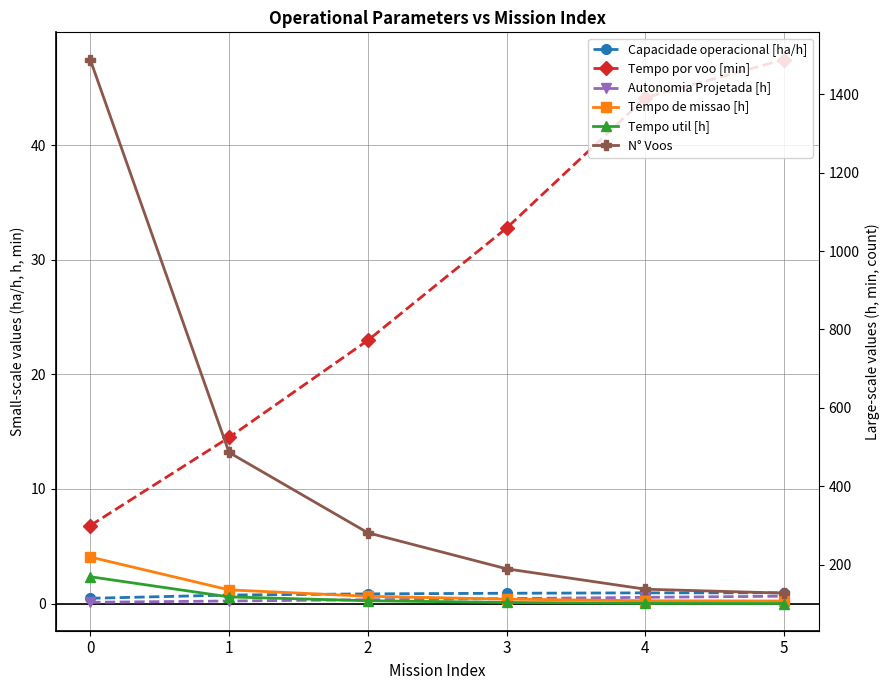

List the labels in order of Tempo por voo [min] value, smallest first.

0, 1, 2, 3, 4, 5